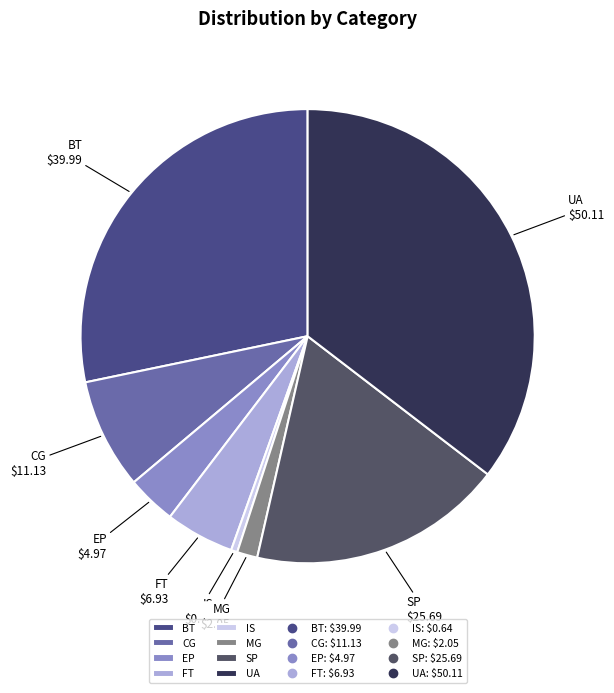

Rank the categories by value from lowest to highest.

IS, MG, EP, FT, CG, SP, BT, UA